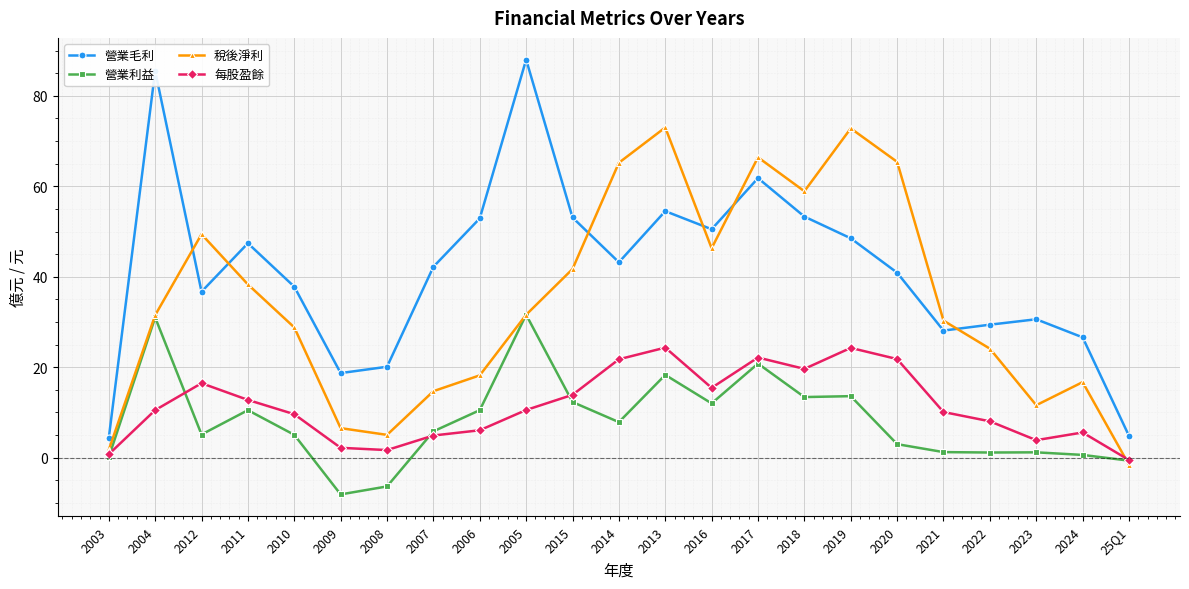

True or false: 稅後淨利 has more than 2 interior local peaks.

True